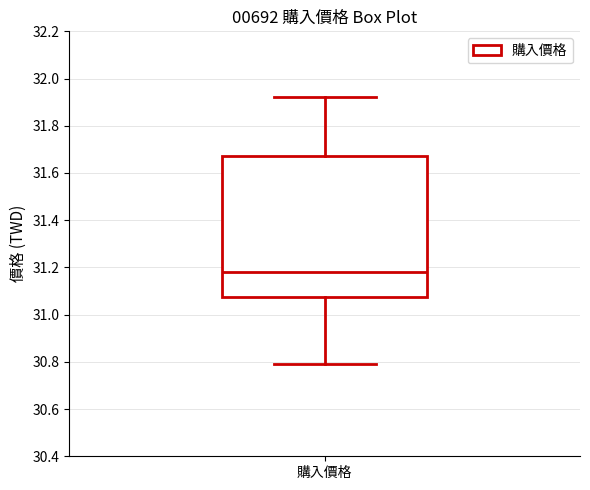

Read this box plot against the y-axis: the position of the median line, the range covered by the box, and the ends of both whiskers. The values are not printed on the chart, so give them approximately, as read against the axis.

median 31.18, box 31.08 to 31.68, whiskers 30.80 to 31.92